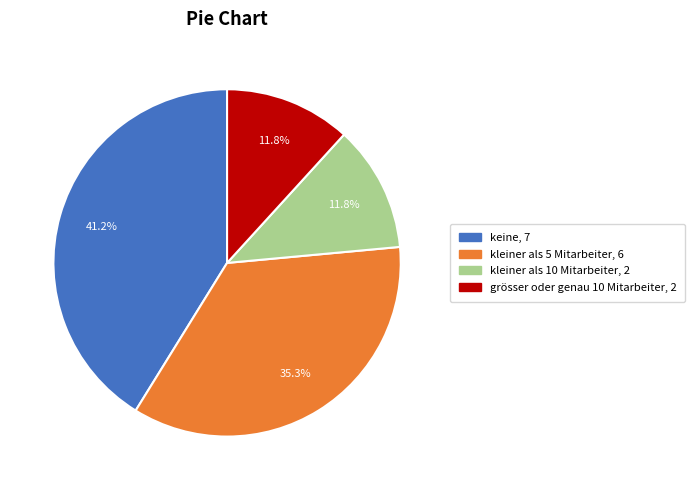

Between kleiner als 5 Mitarbeiter and kleiner als 10 Mitarbeiter, which is larger?

kleiner als 5 Mitarbeiter